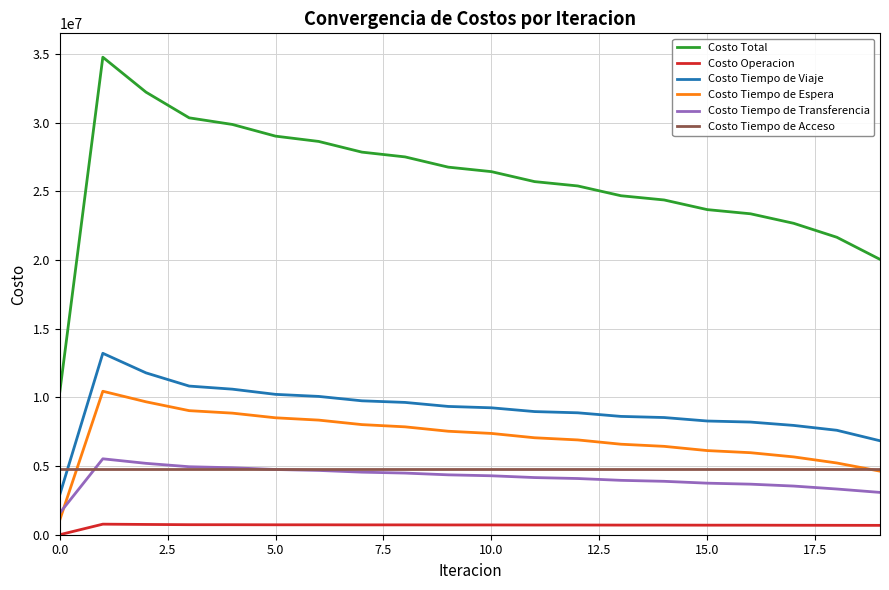

Rank the series by their maximum value, from lowest to highest.

Costo Operacion, Costo Tiempo de Acceso, Costo Tiempo de Transferencia, Costo Tiempo de Espera, Costo Tiempo de Viaje, Costo Total